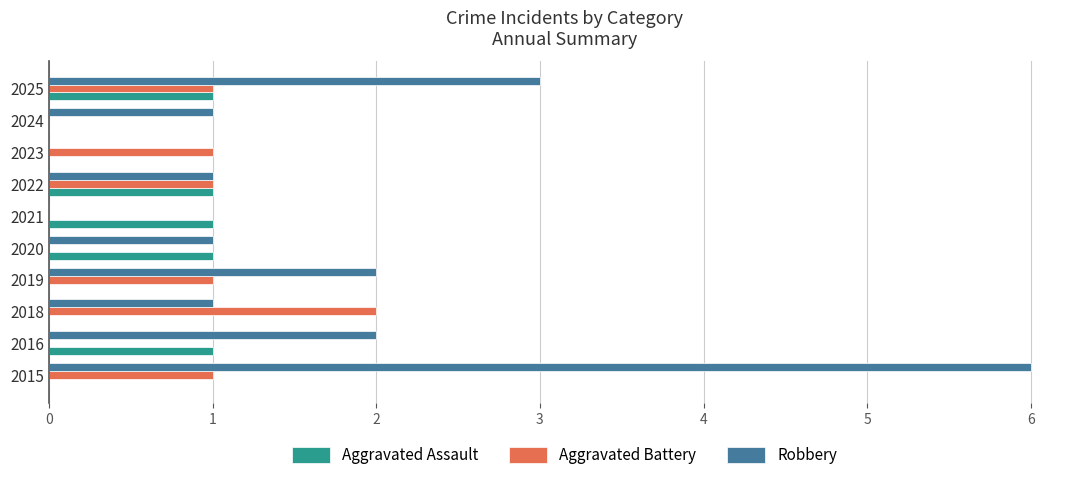

What is the maximum value for Robbery?

6